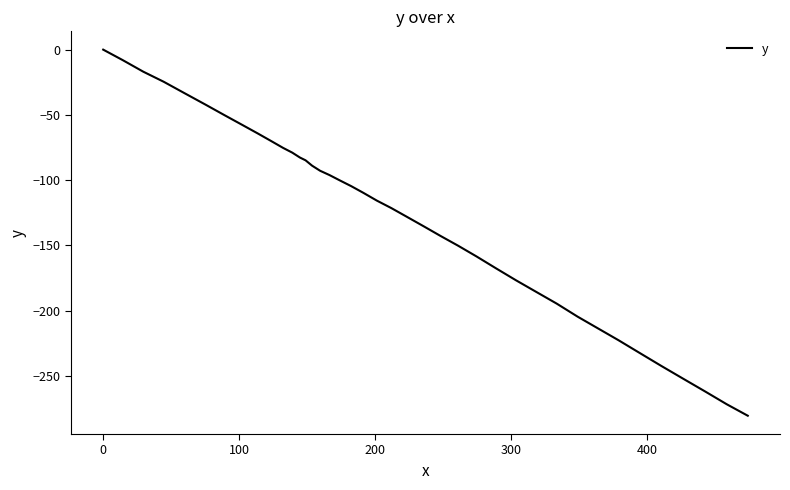

Count the number of data series in this chart.

1